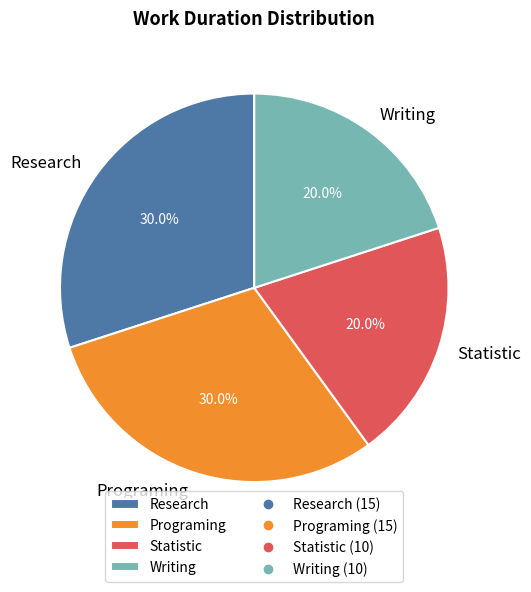

Does any single category account for the majority?

No